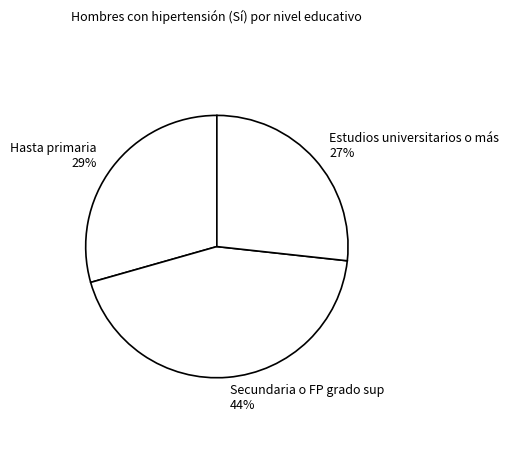

Which slice is the smallest?

Estudios universitarios o más